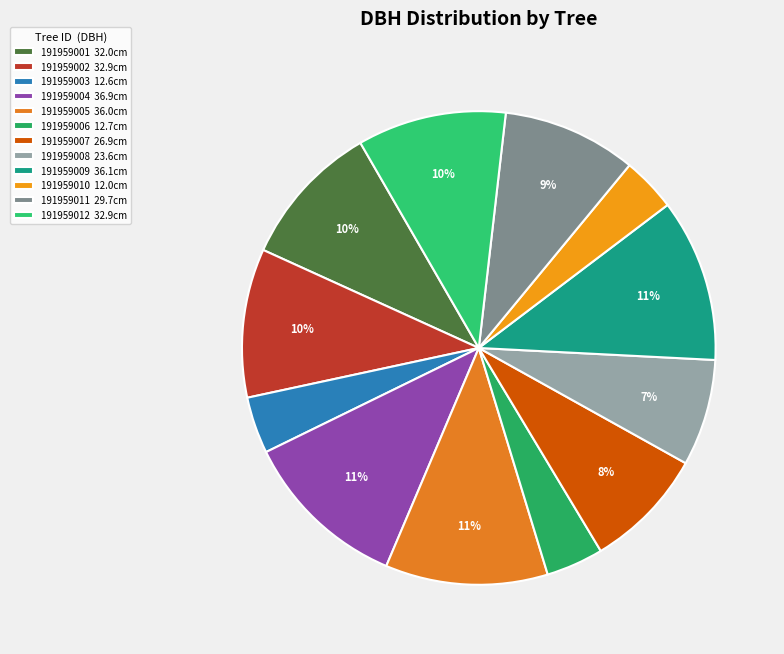

Which category has the biggest portion of the pie?

191959004